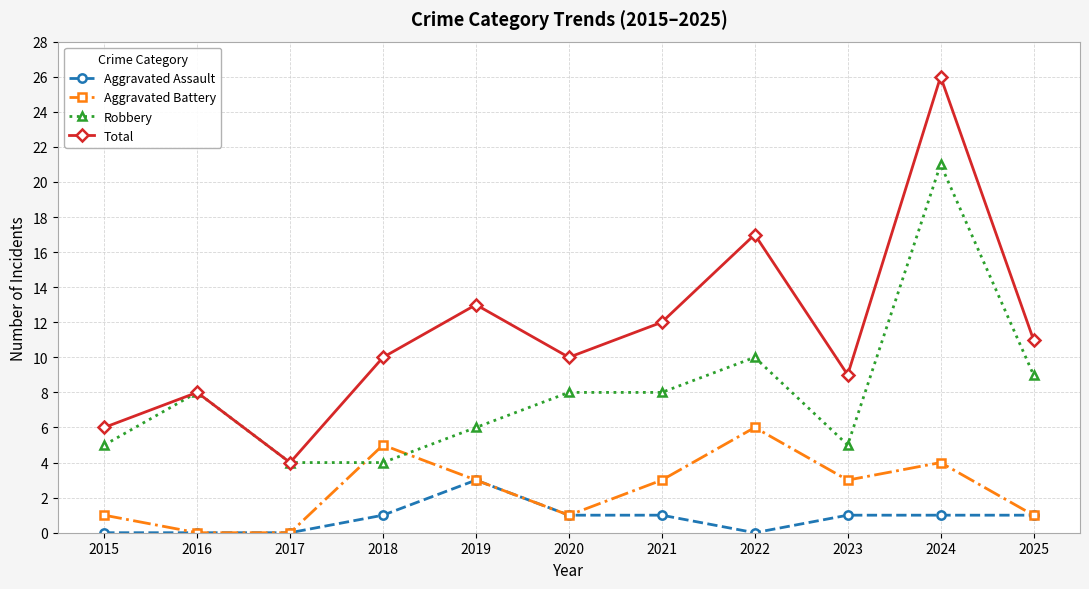

The value of Total at 2022 is 17. True or false?

True